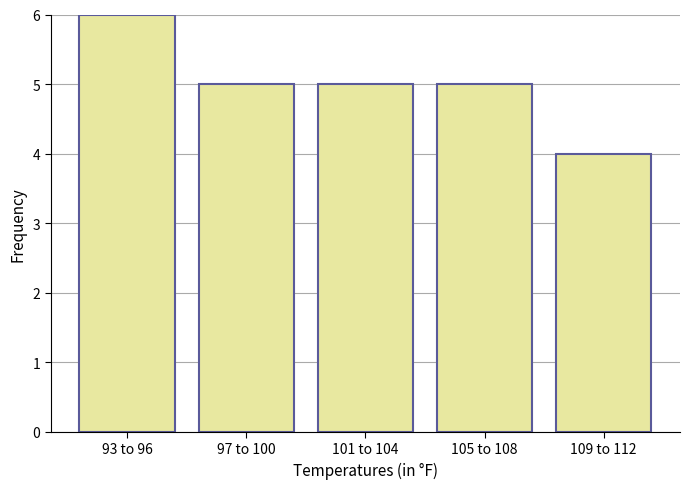

Reading left to right, extract all data points from this chart.

93 to 96=6	97 to 100=5	101 to 104=5	105 to 108=5	109 to 112=4